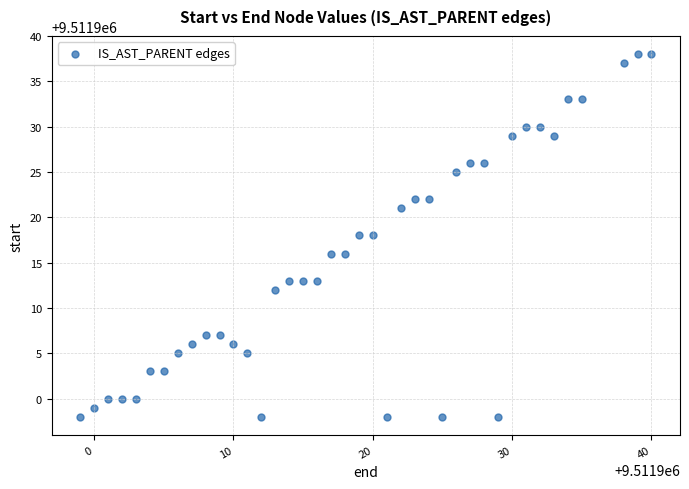

What is the range of X values (max minus min)?

41